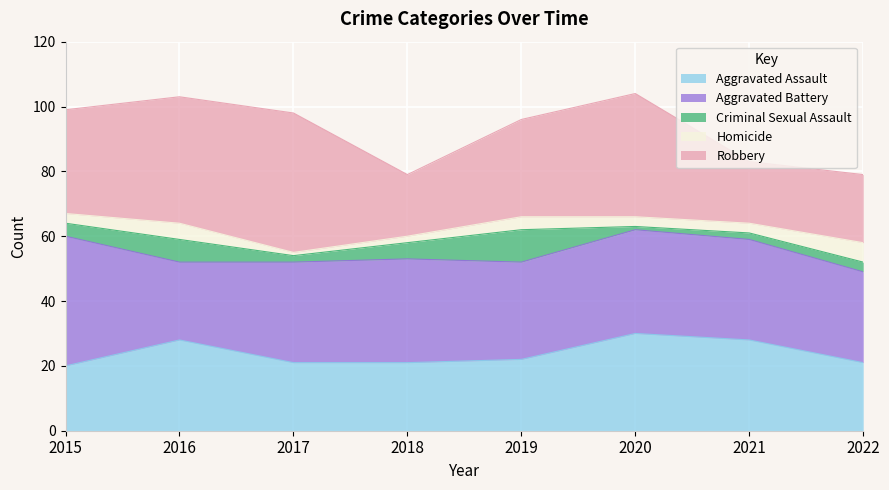

Reading right to left, transcribe all the data shown in this chart.

Aggravated Assault: 21	28	30	22	21	21	28	20
Aggravated Battery: 28	31	32	30	32	31	24	40
Criminal Sexual Assault: 3	2	1	10	5	2	7	4
Homicide: 6	3	3	4	2	1	5	3
Robbery: 21	19	38	30	19	43	39	32